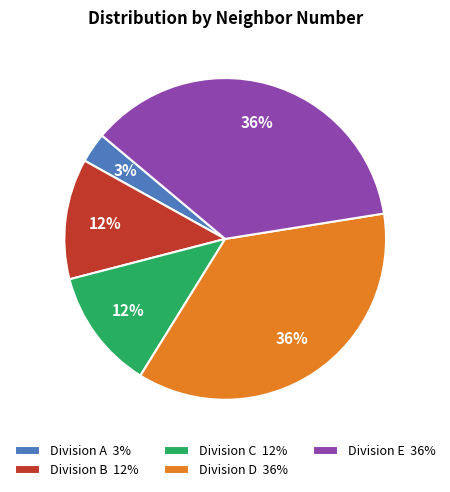

How many segments does this pie chart have?

5